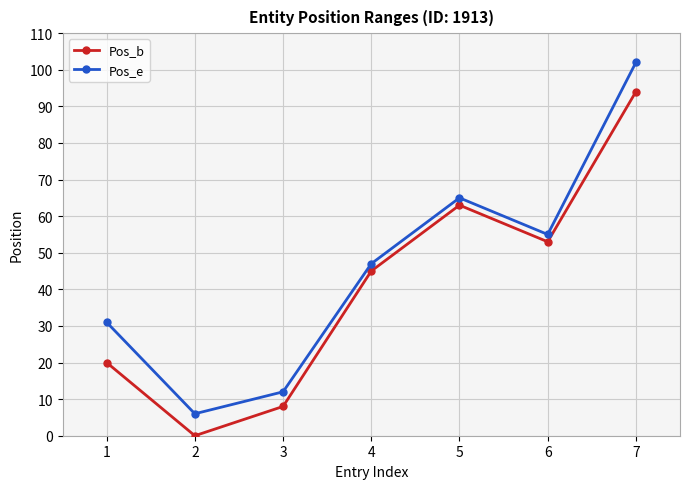

True or false: Pos_e and Pos_b cross at least once.

False